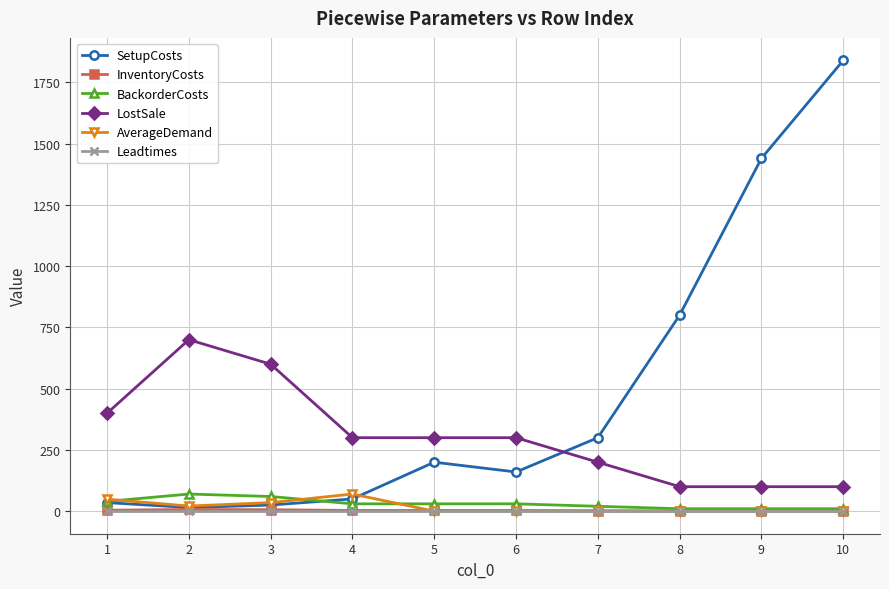

What is the minimum value for LostSale?

100